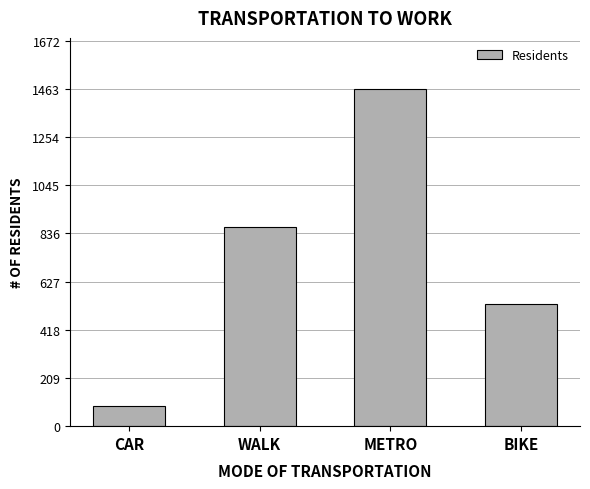

Which has a higher value, CAR or BIKE?

BIKE